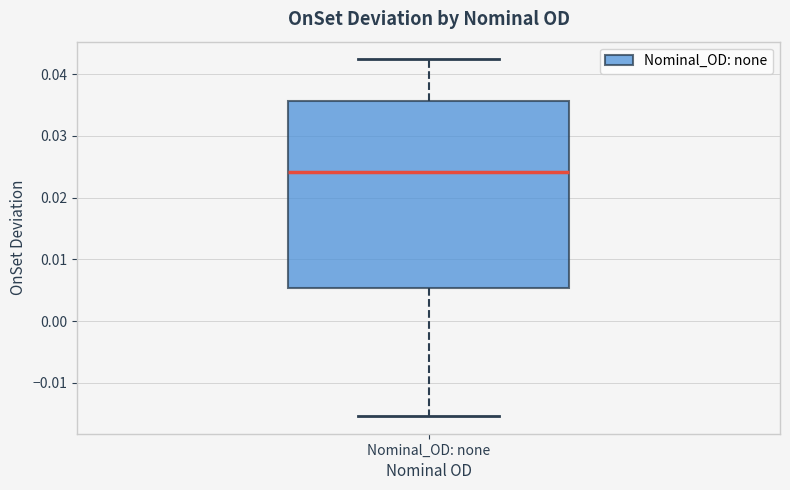

Transcribe this box plot: give where the median line is, the range the box spans, and where the two whiskers end, as read against the y-axis. The values are not printed on the chart, so give them approximately, as read against the axis.

median 0.024, box 0.005 to 0.036, whiskers -0.015 to 0.042